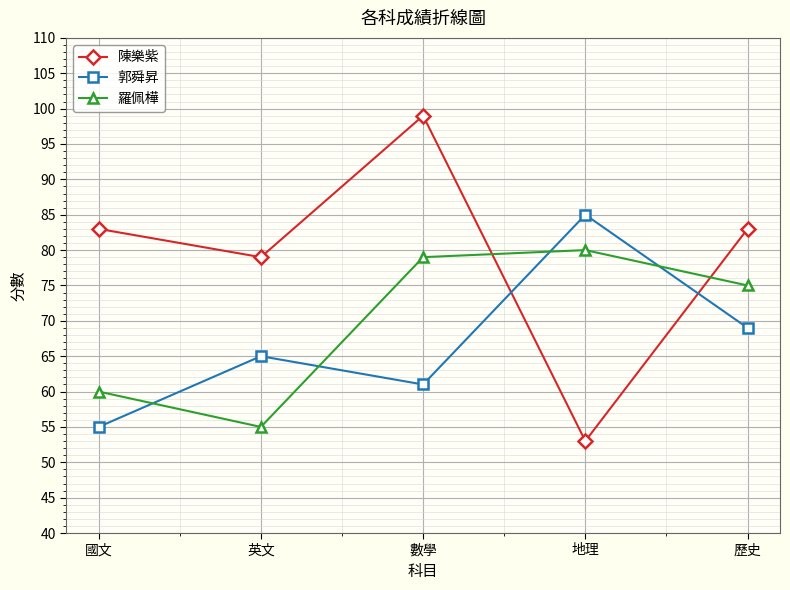

The 羅佩樺 series shows 60 at 國文. True or false?

True